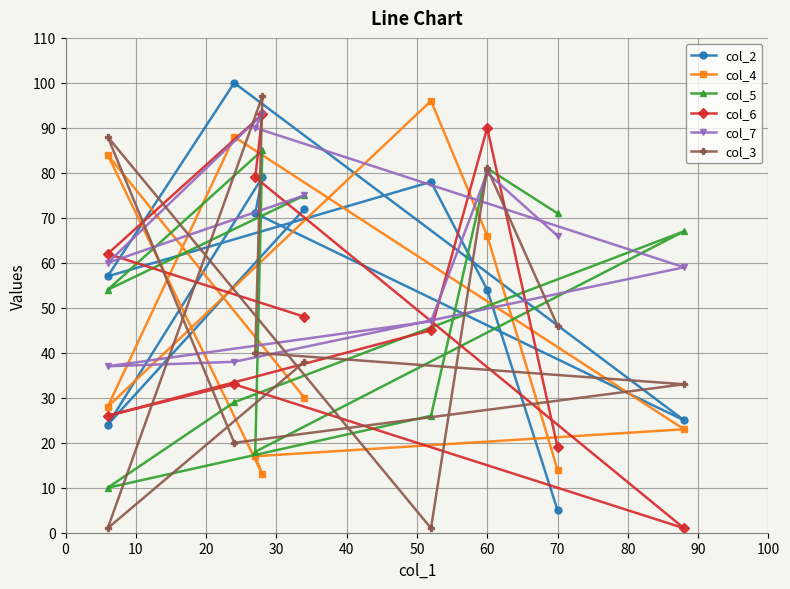

Count the number of categories in the chart.

10